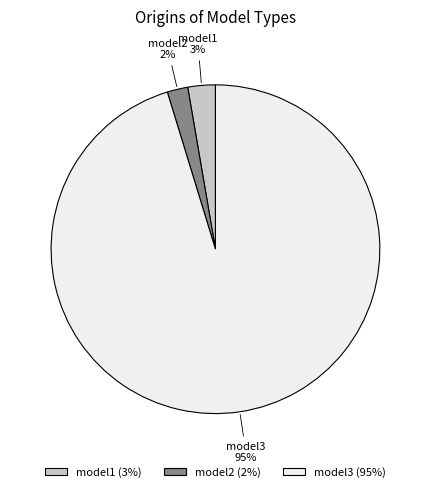

To the nearest percent, what is the difference between the model3 and model2 slice percentages?

93%